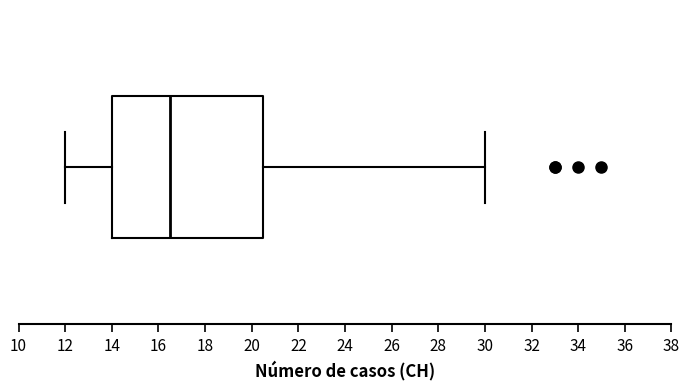

Read this box plot against the x-axis: the position of the median line, the range covered by the box, and the ends of both whiskers. The values are not printed on the chart, so give them approximately, as read against the axis.

median 16.6, box 14.0 to 20.6, whiskers 12.0 to 30.0